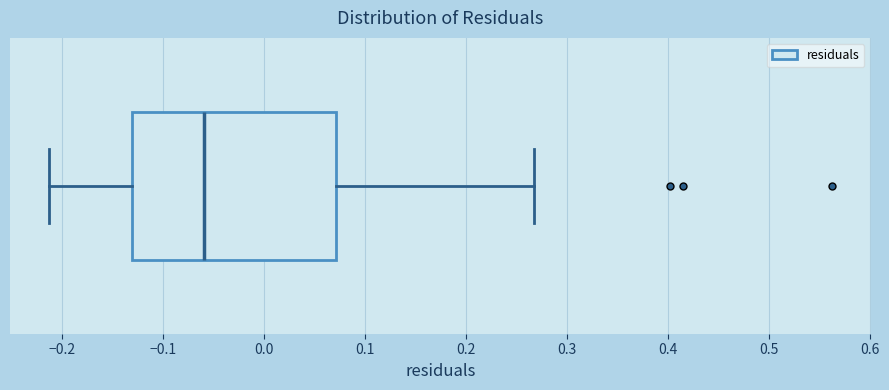

Read this box plot against the x-axis: the position of the median line, the range covered by the box, and the ends of both whiskers. The values are not printed on the chart, so give them approximately, as read against the axis.

median -0.06, box -0.13 to 0.07, whiskers -0.21 to 0.27